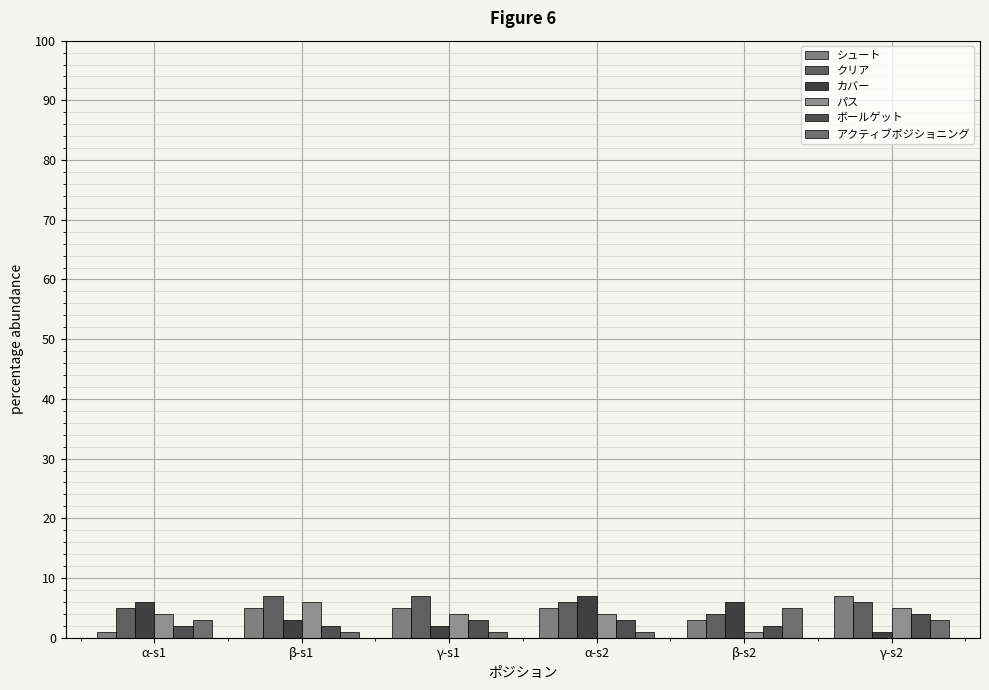

Which series has the widest spread of values?

シュート